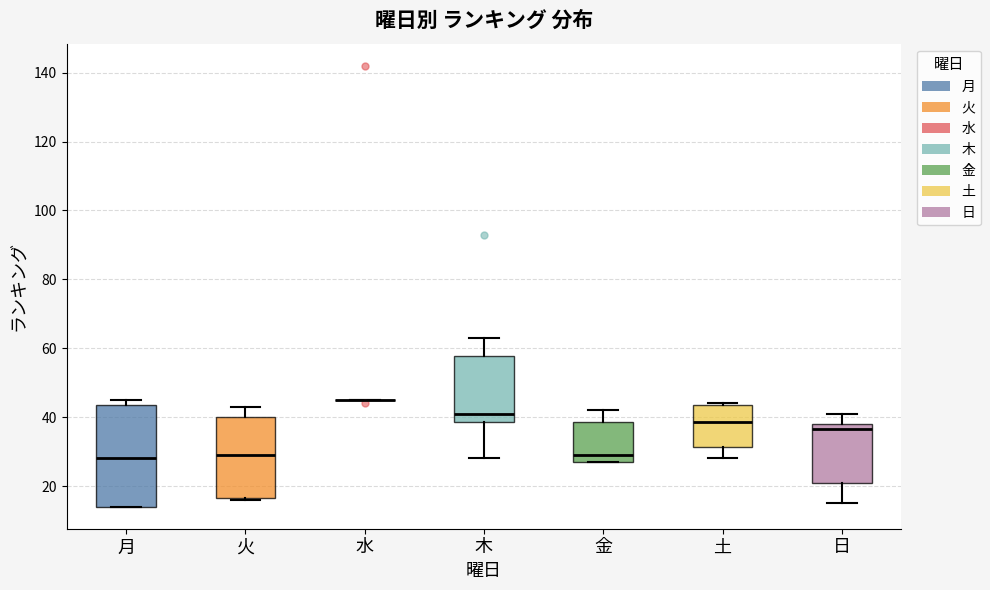

Where is the lower edge of the box for 金 on the y-axis? The values are not printed on the chart, so give them approximately, as read against the axis.

28